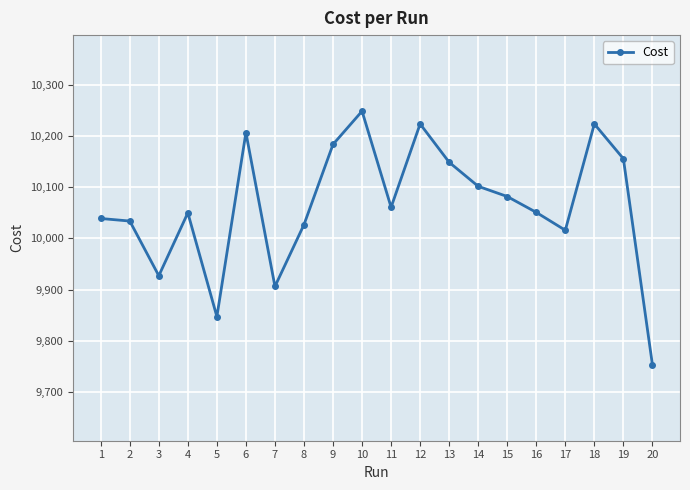

Is it true that the value at 9 is 10184.0?

True